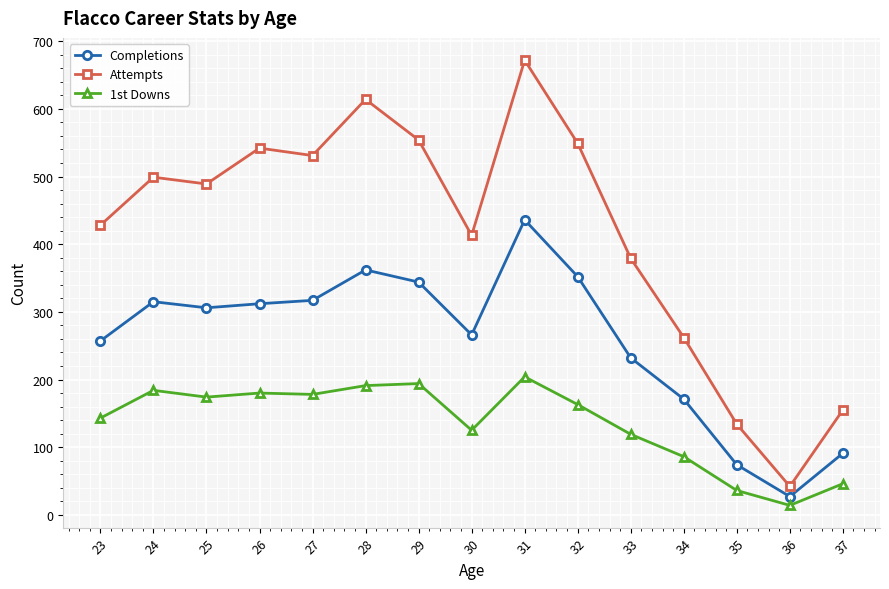

What is the approximate value of 1st Downs at 25?

174